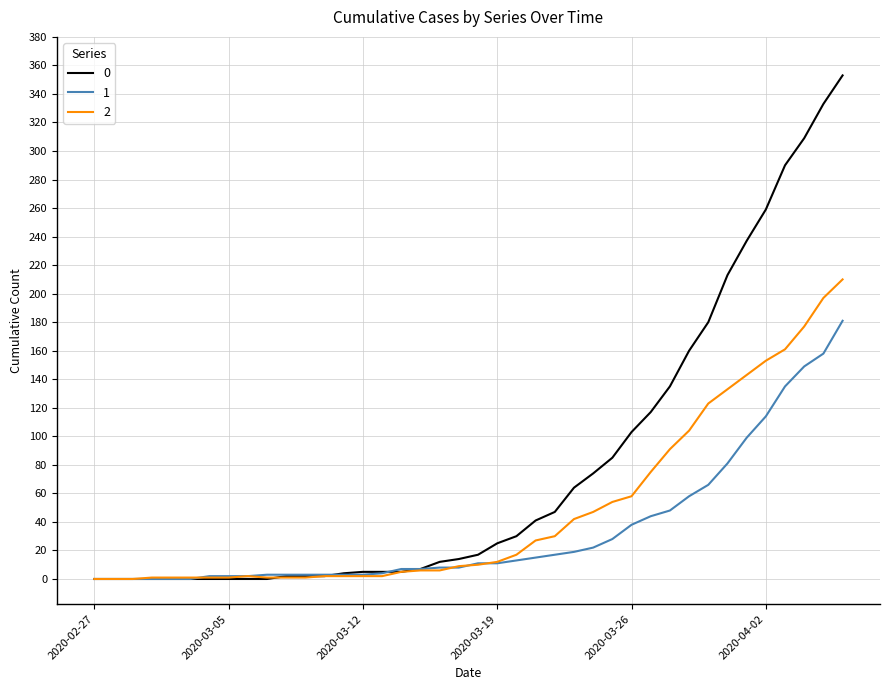

List the series in order of their peak value, lowest first.

1, 2, 0